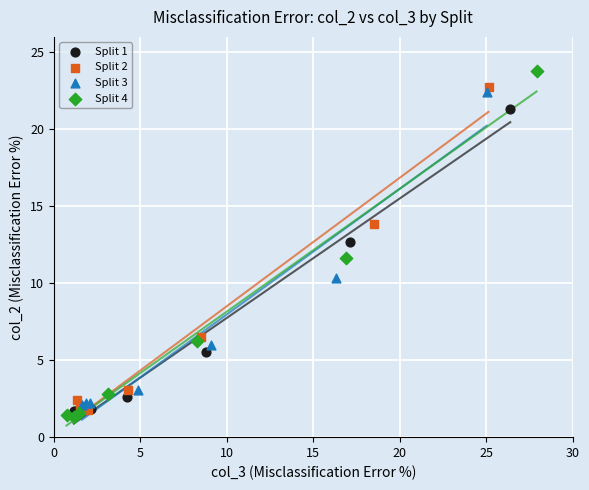

Which series reaches the maximum Y coordinate?

Split 4